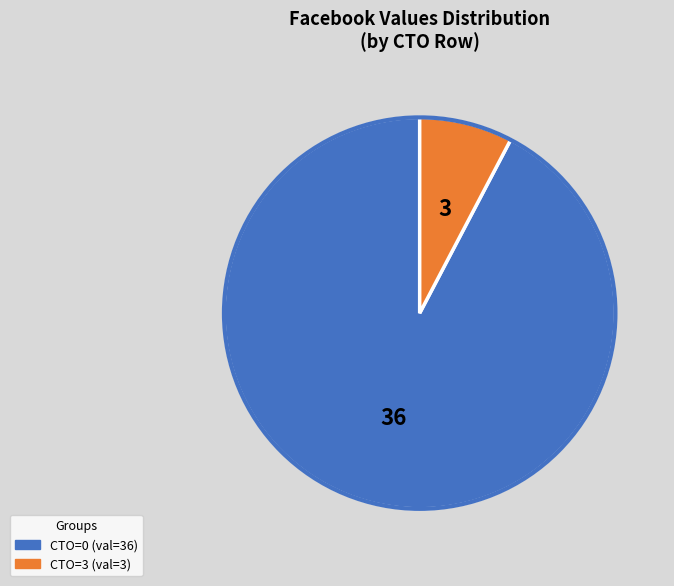

Is there a majority slice in this chart?

Yes